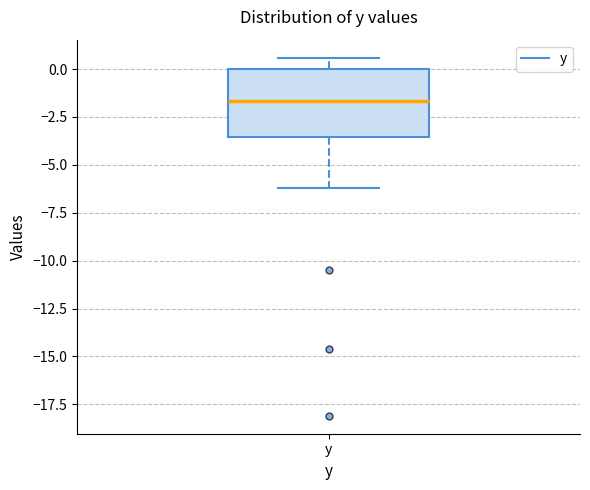

Where does the median line of the box for y sit on the y-axis? The values are not printed on the chart, so give them approximately, as read against the axis.

-1.5